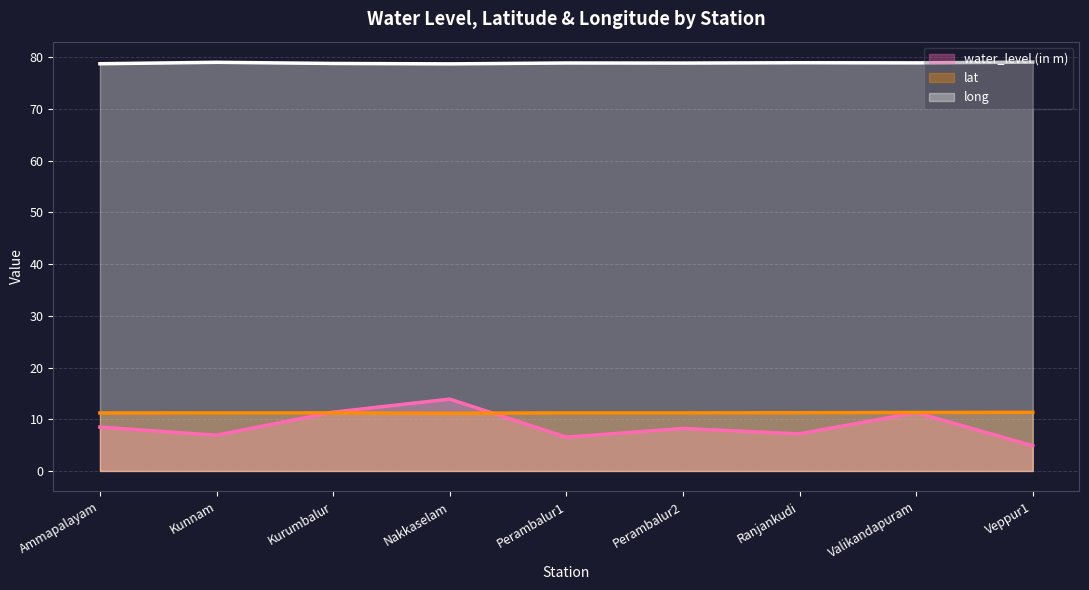

How many series are shown in this chart?

3